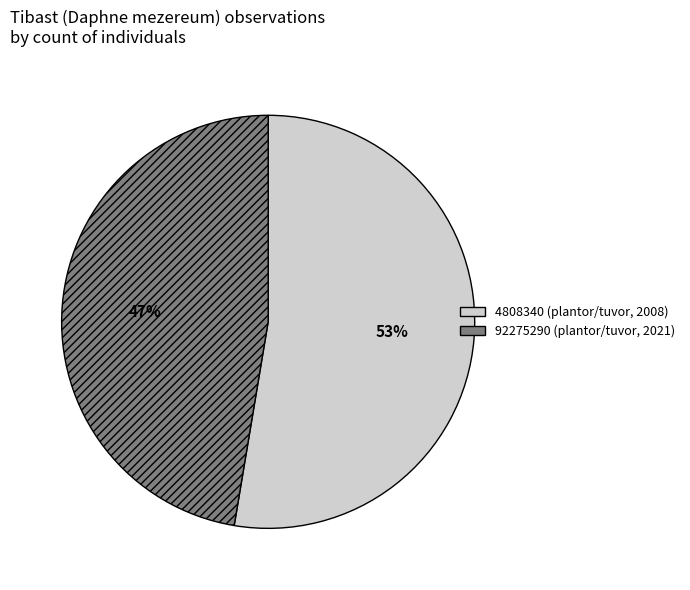

What percentage is the 4808340 (plantor/tuvor, 2008) slice, to the nearest percent?

53%